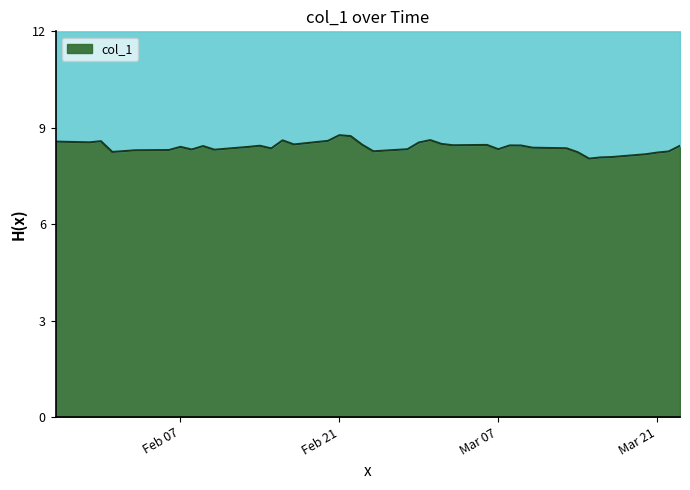

What is the maximum value shown in the chart?

8.8